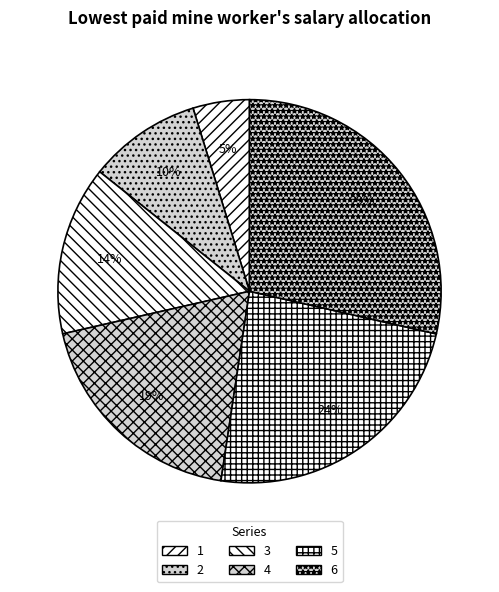

What is the largest slice in the pie chart?

6